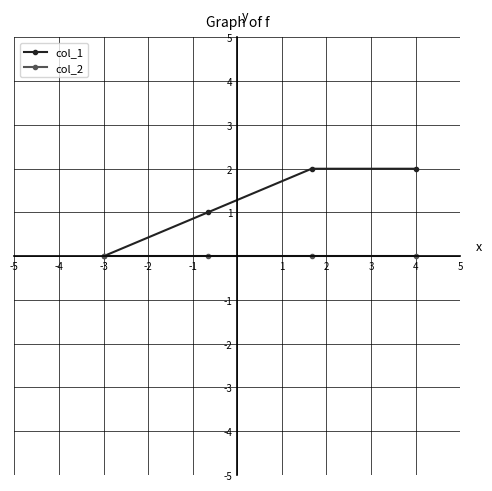

Which series has the largest total across all categories?

col_1